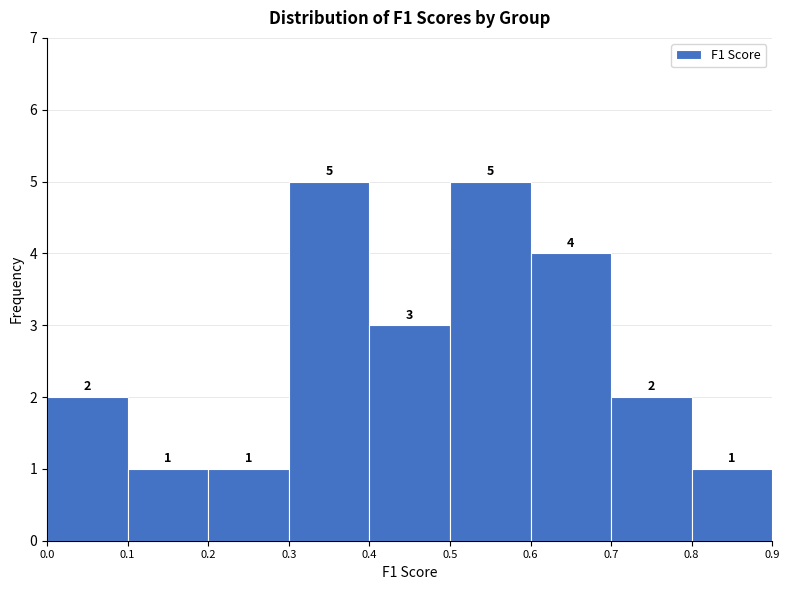

What is the height of the bar covering 0.1 to 0.2 on the x-axis?

1